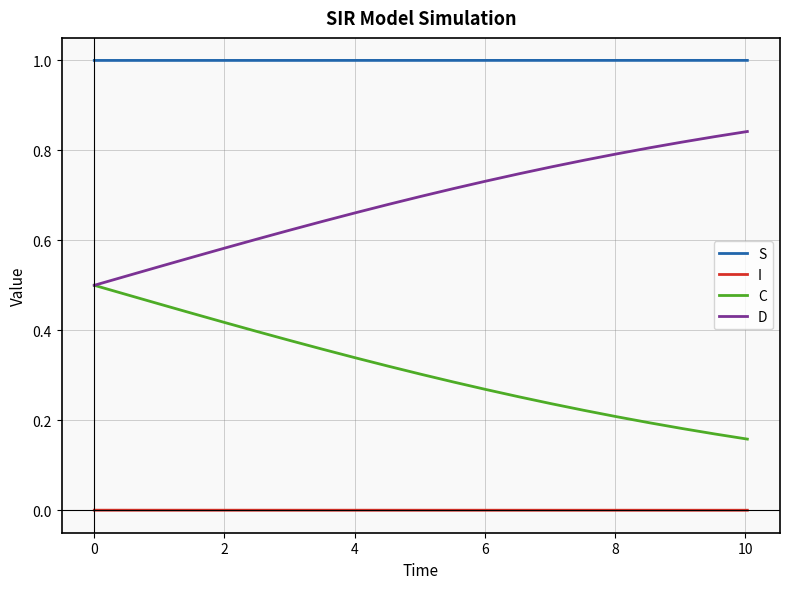

List the series in order of their peak value, highest first.

S, D, C, I